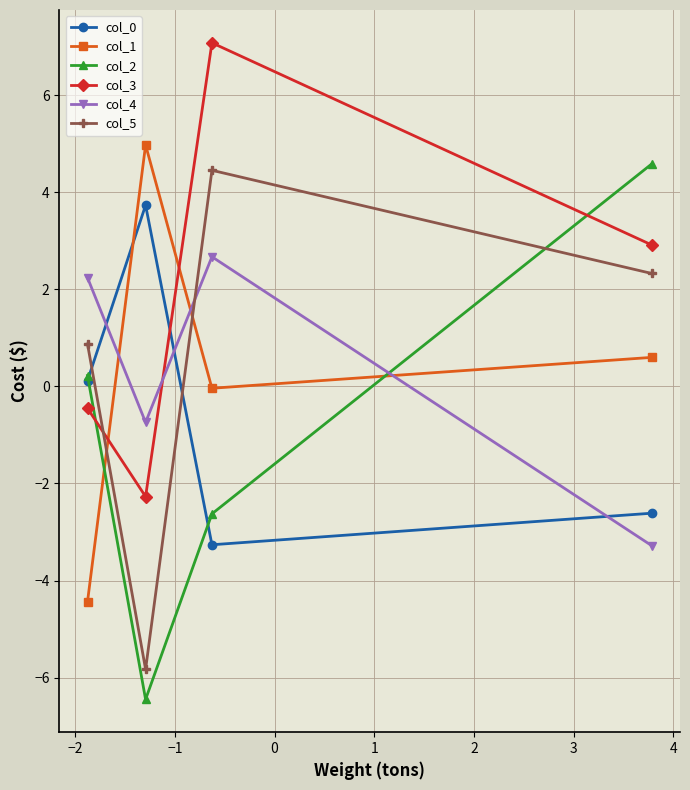

What is the difference between the maximum and minimum values in the col_1 series?

9.4